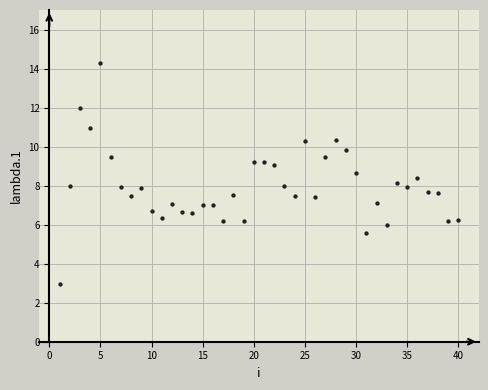

What is the range of X values (max minus min)?

39.0